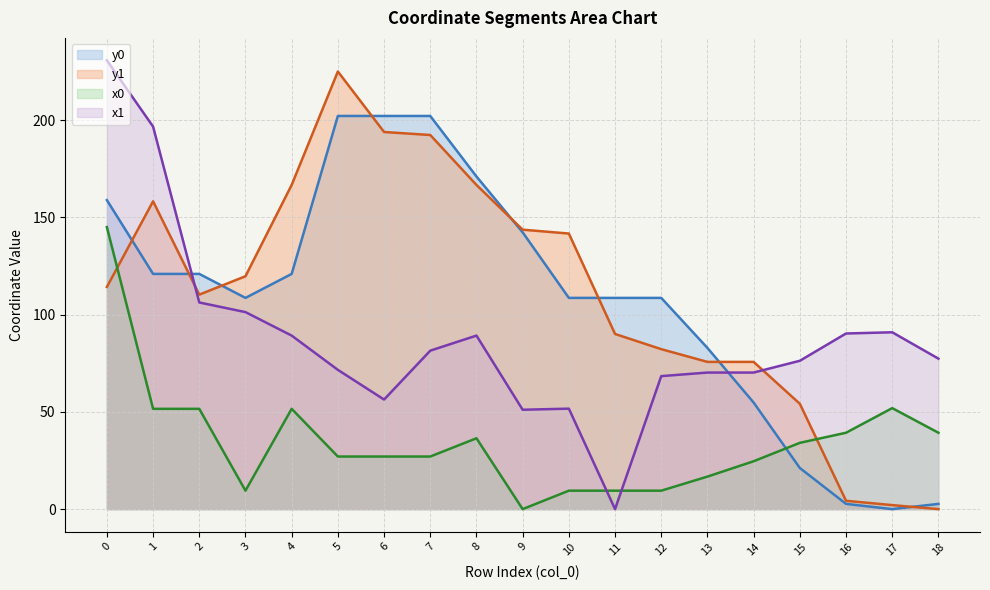

Reading right to left, what are all the values shown in this chart?

x0: 39.3	51.9	39.3	34.1	24.6	16.7	9.5	9.5	9.5	0.0	36.4	27.0	27.0	27.0	51.6	9.5	51.6	51.6	145.0
y0: 2.7	0.0	2.7	21.1	54.8	82.9	108.6	108.6	108.6	142.3	171.1	202.2	202.2	202.2	121.0	108.6	121.0	121.0	158.9
x1: 77.4	90.9	90.3	76.3	70.2	70.2	68.4	0.0	51.7	51.1	89.2	81.5	56.3	71.6	89.2	101.3	106.3	196.7	230.8
y1: 0.0	2.1	4.3	54.2	75.7	75.7	82.3	90.1	141.7	143.7	166.7	192.4	193.9	225.0	166.7	119.8	110.3	158.3	114.2